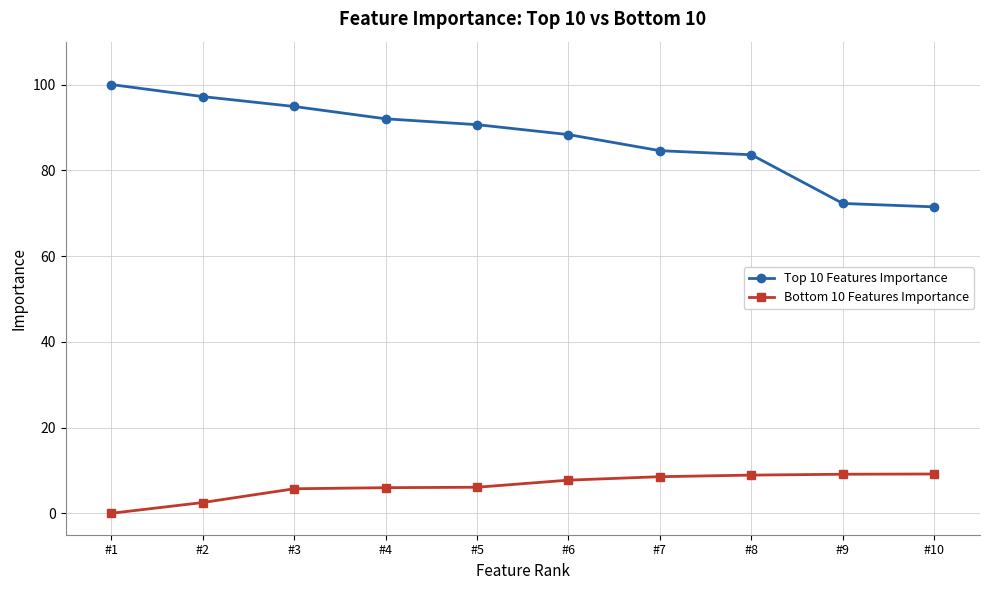

Rank the series at #6 from highest to lowest value.

Top 10 Features Importance, Bottom 10 Features Importance